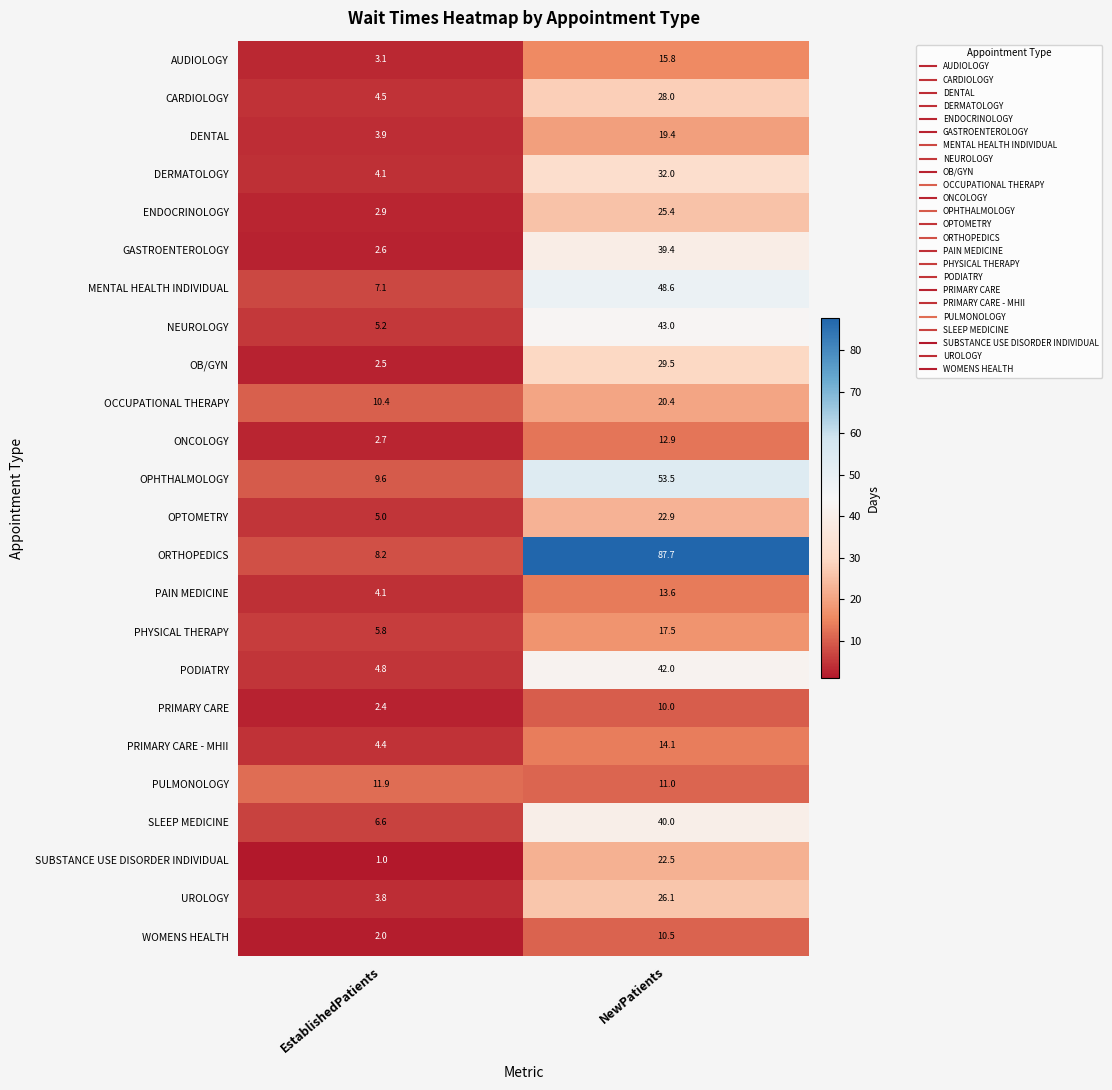

What is the difference between the ENDOCRINOLOGY values at EstablishedPatients and NewPatients?

22.5